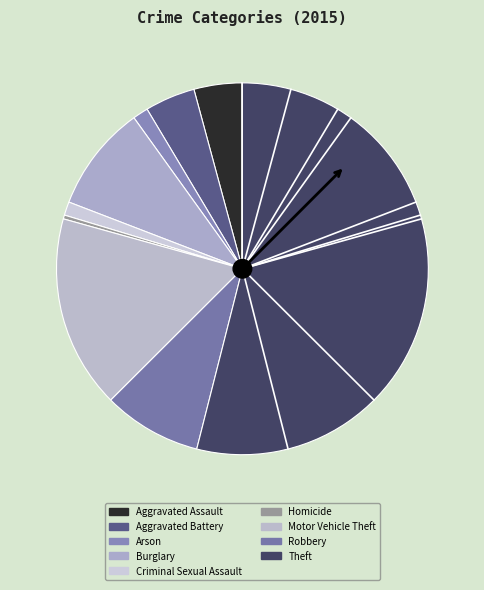

Is Motor Vehicle Theft the majority of the pie?

No